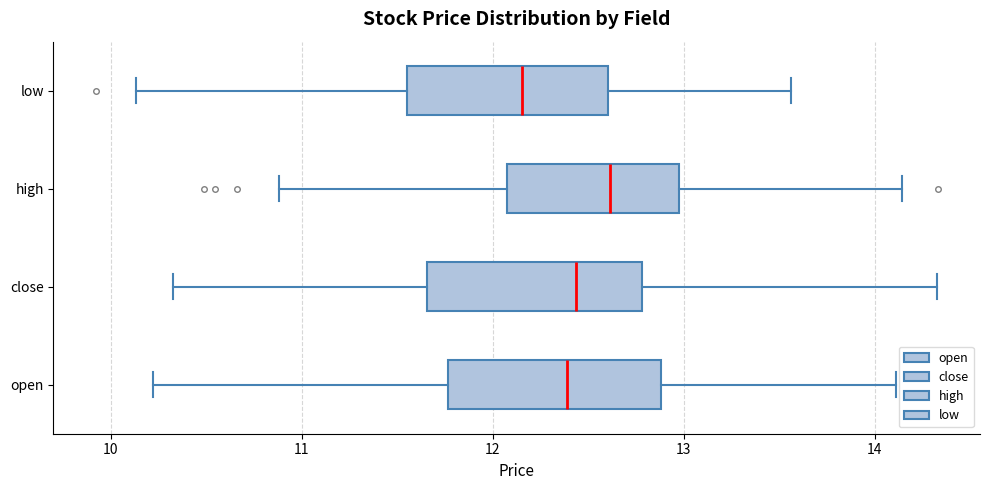

Reading bottom to top, transcribe this box plot: for each box, give where its median line is, the range the box spans, and where its two whiskers end, as read against the x-axis. The values are not printed on the chart, so give them approximately, as read against the axis.

open: median 12.4, box 11.8 to 12.9, whiskers 10.2 to 14.1
close: median 12.4, box 11.7 to 12.8, whiskers 10.3 to 14.3
high: median 12.6, box 12.1 to 13.0, whiskers 10.9 to 14.1
low: median 12.2, box 11.6 to 12.6, whiskers 10.1 to 13.6